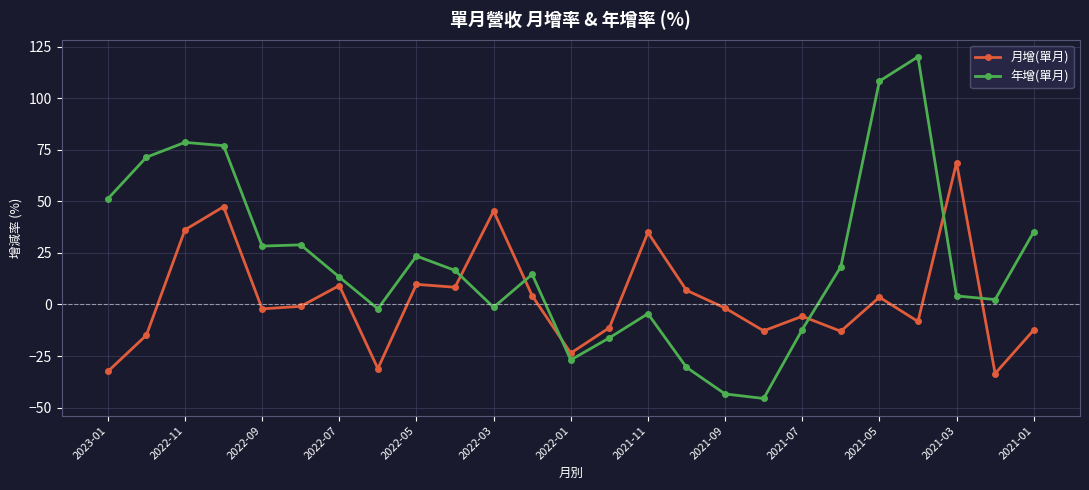

How many categories are shown in the chart?

25